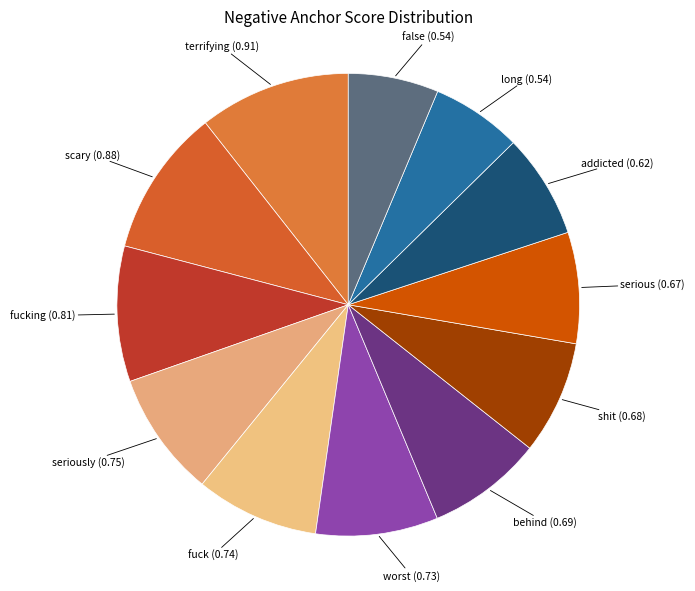

How many slices are in this pie chart?

12